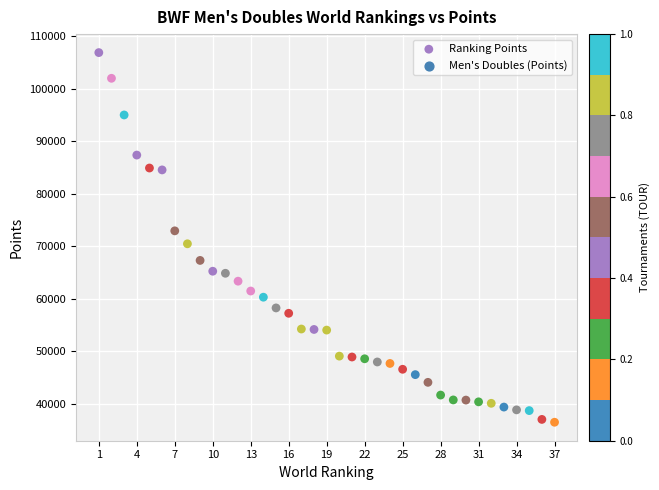

What is the range of X values (max minus min)?

36.0